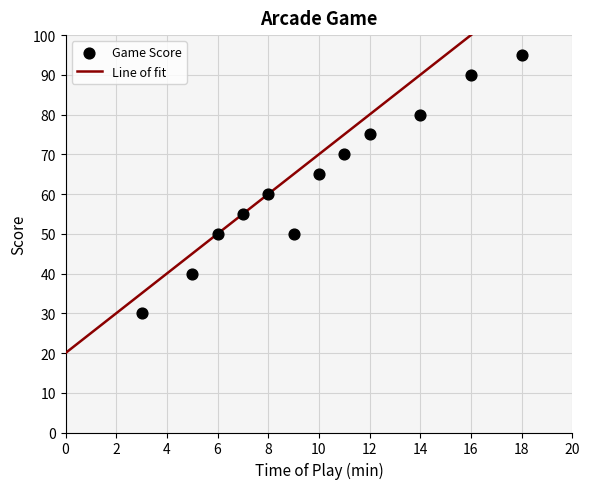

What is the average X value?

10